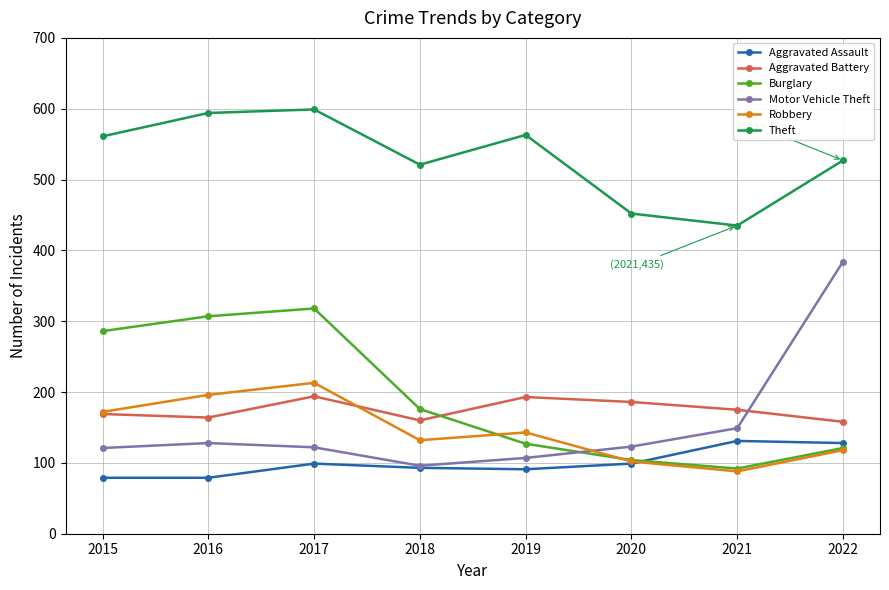

What is the approximate value of Robbery at 2015?

172